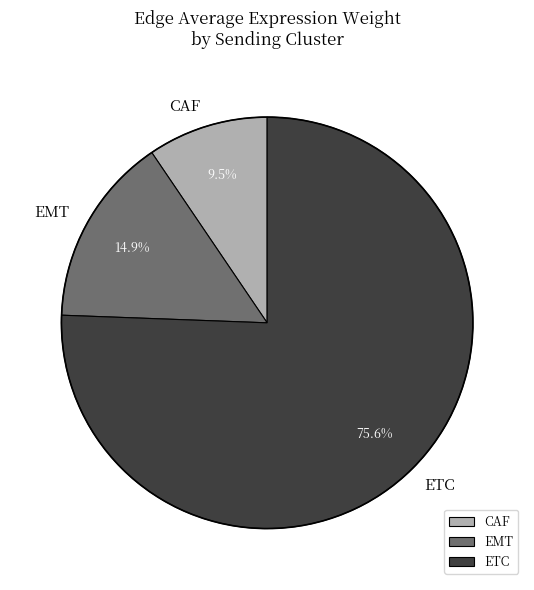

Which category has the biggest portion of the pie?

ETC